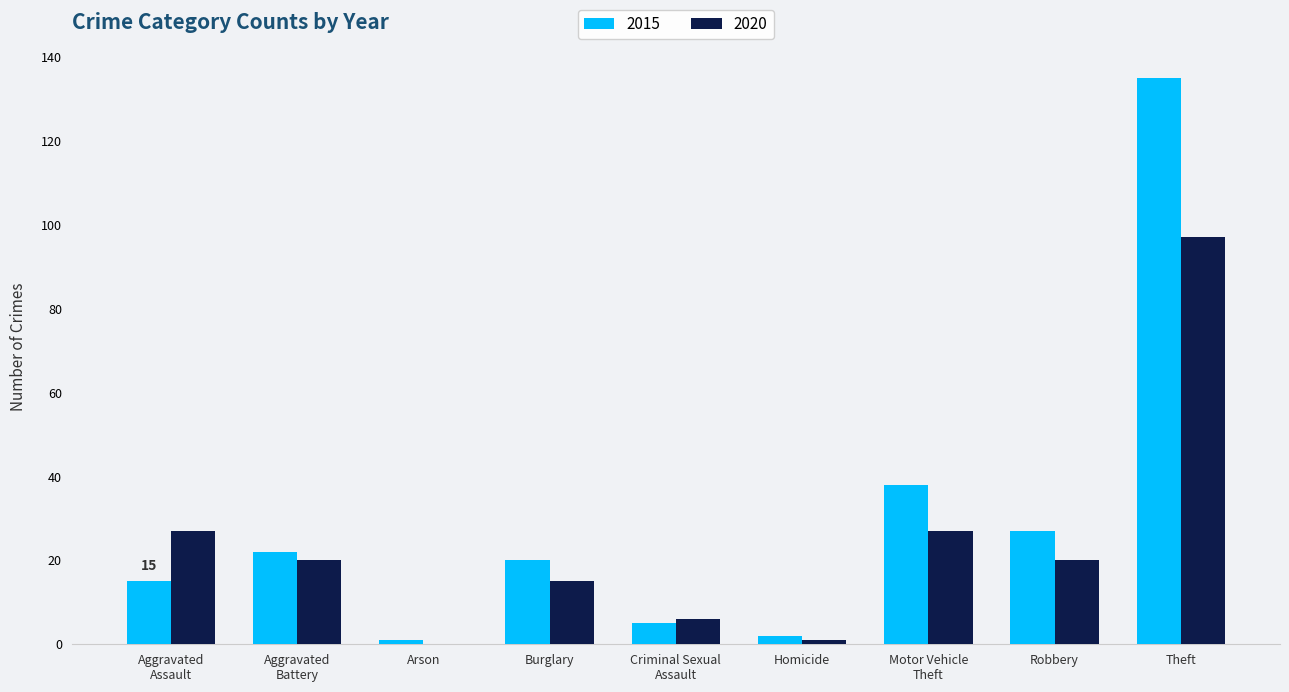

What is the average value of the 2020 series?

24